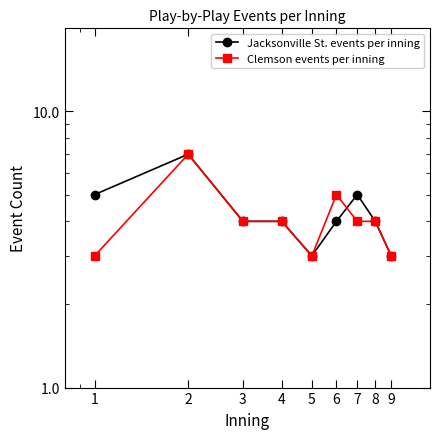

Reading right to left, transcribe all the data shown in this chart.

Jacksonville St. events per inning: 3	4	5	4	3	4	4	7	5
Clemson events per inning: 3	4	4	5	3	4	4	7	3